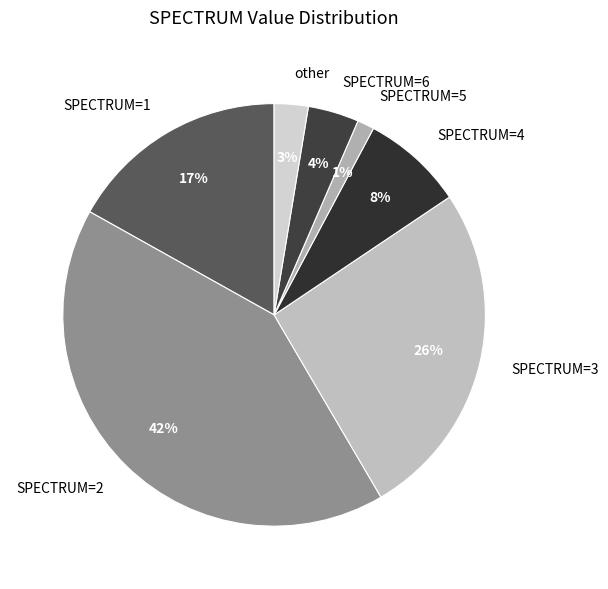

To the nearest percent, what portion does SPECTRUM=1 represent?

17%